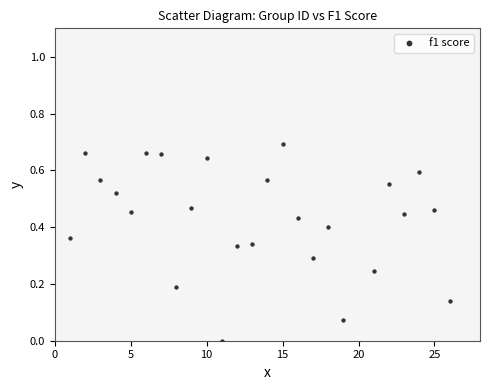

What is the range of X values (max minus min)?

25.0